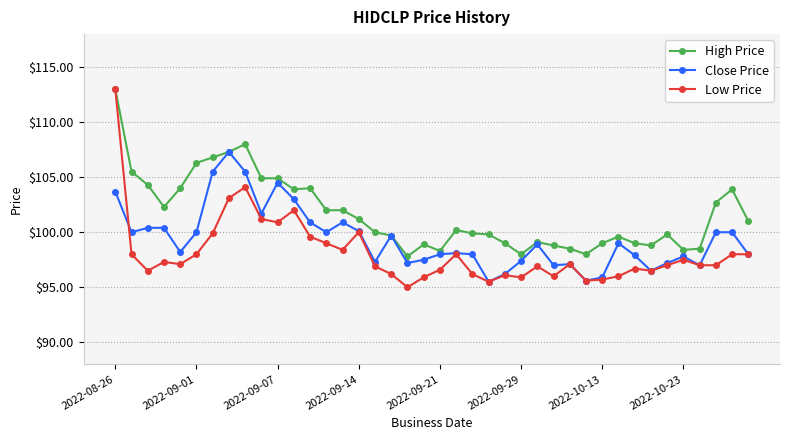

Which series has the largest range (max minus min)?

Low Price